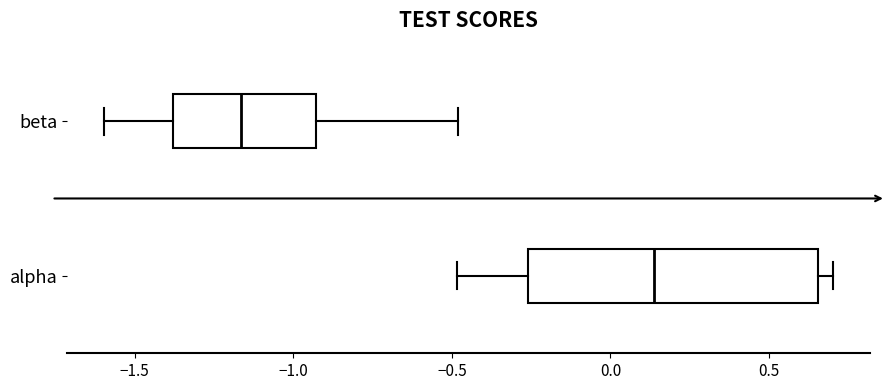

Reading bottom to top, transcribe this box plot: for each box, give where its median line is, the range the box spans, and where its two whiskers end, as read against the x-axis. The values are not printed on the chart, so give them approximately, as read against the axis.

alpha: median 0.15, box -0.25 to 0.65, whiskers -0.50 to 0.70
beta: median -1.15, box -1.40 to -0.95, whiskers -1.60 to -0.50